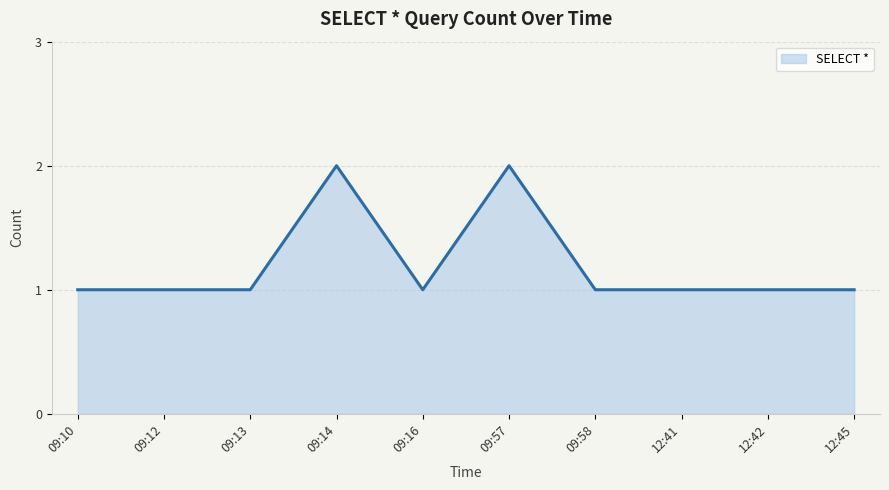

What is the smallest value displayed?

1